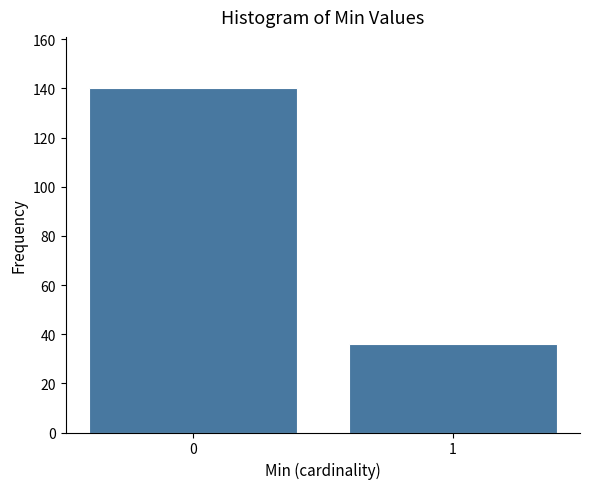

Reading right to left, list all the values displayed in this chart.

36	140